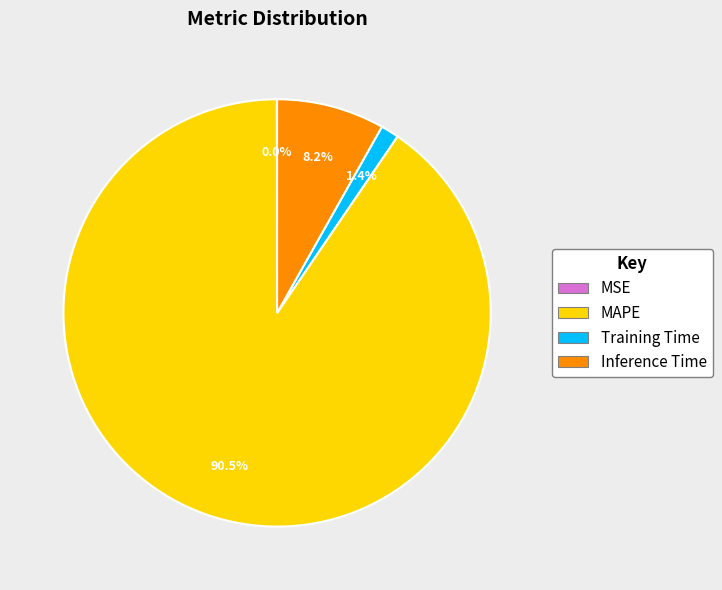

What portion of the pie excludes Training Time?

98.6%